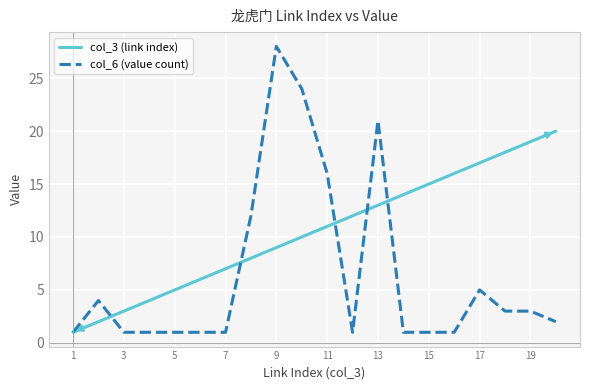

Rank the series by their maximum value, from lowest to highest.

col_3 (link index), col_6 (value count)